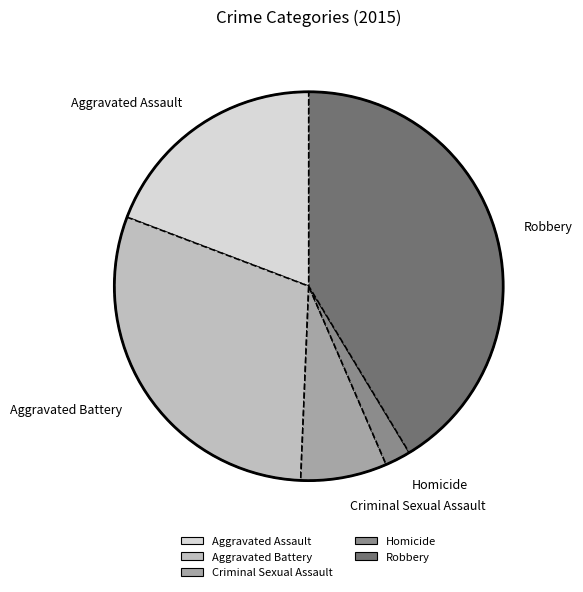

Is it true that Aggravated Assault is 19% of the pie?

True